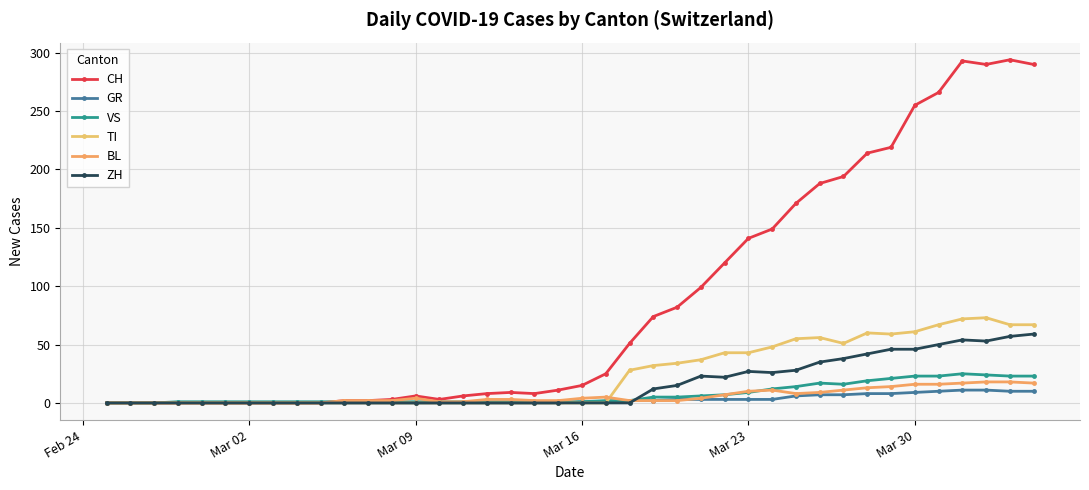

What is the difference between the maximum and minimum values in the ZH series?

59